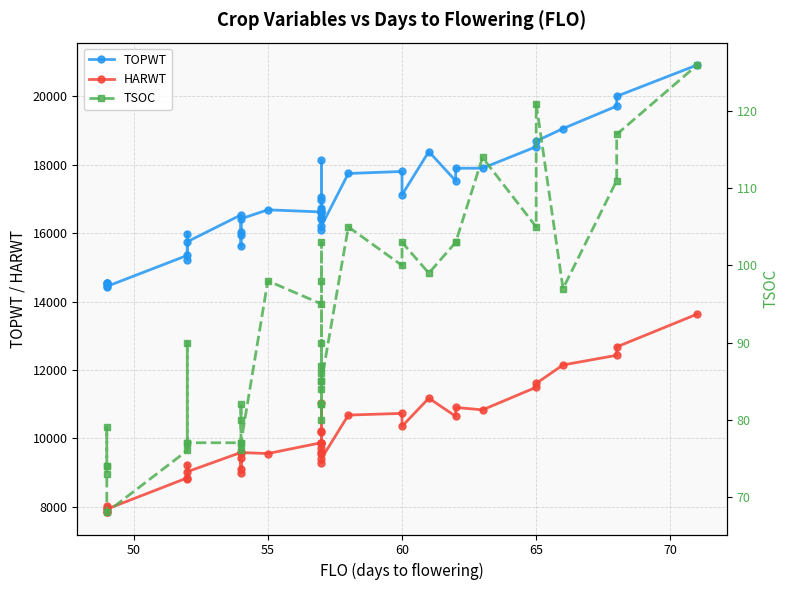

What is the difference between the maximum and minimum values in the TSOC series?

58